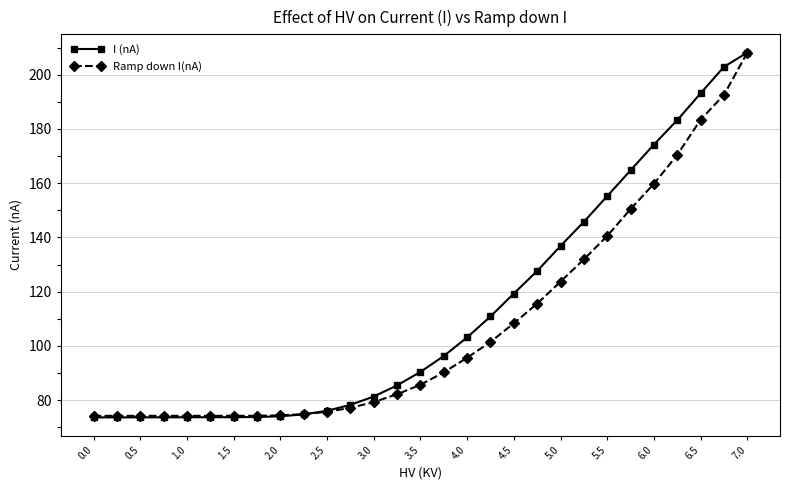

Which series has the widest spread of values?

I (nA)